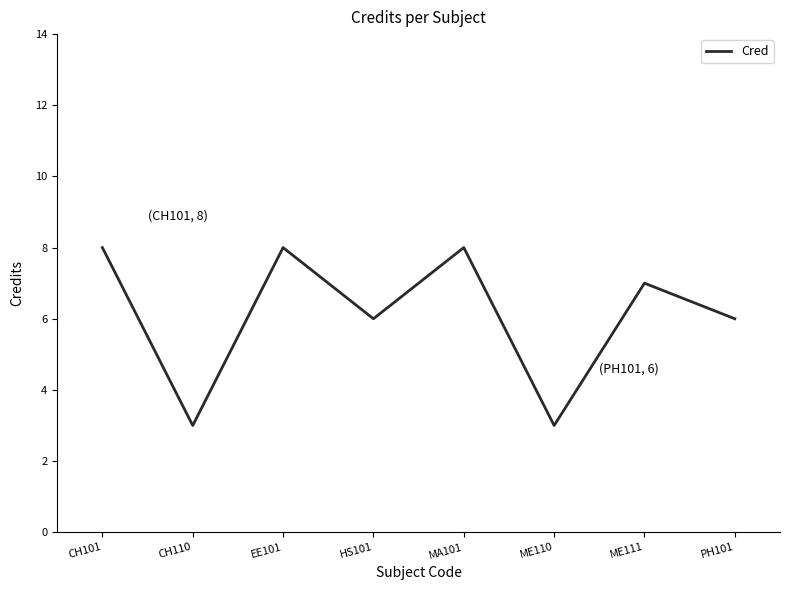

Reading right to left, what are all the values shown in this chart?

PH101=6	ME111=7	ME110=3	MA101=8	HS101=6	EE101=8	CH110=3	CH101=8